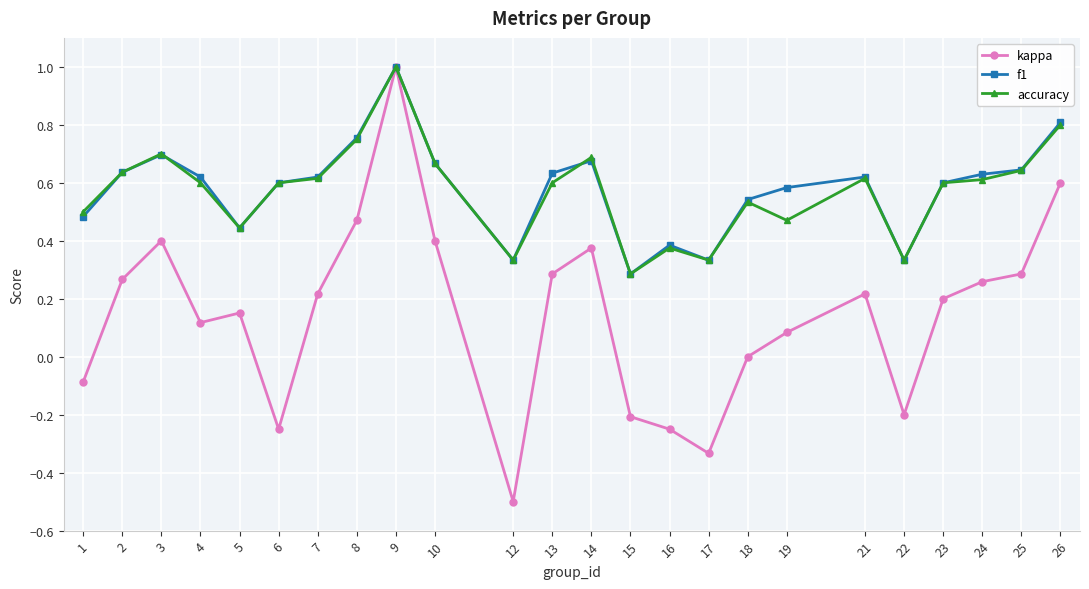

True or false: kappa has more than 1 interior local peaks.

True